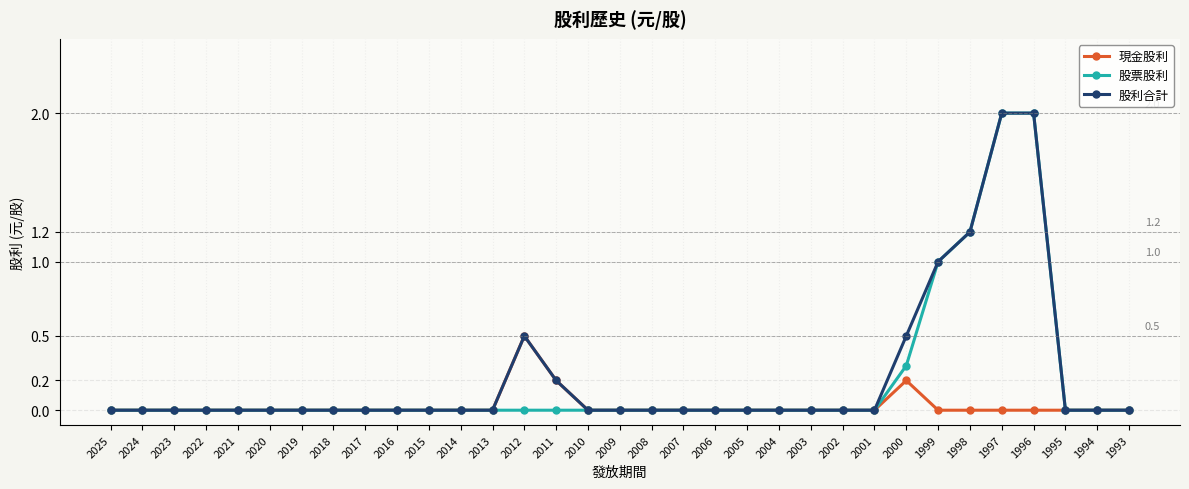

What is the highest value of the 股利合計 series?

2.0